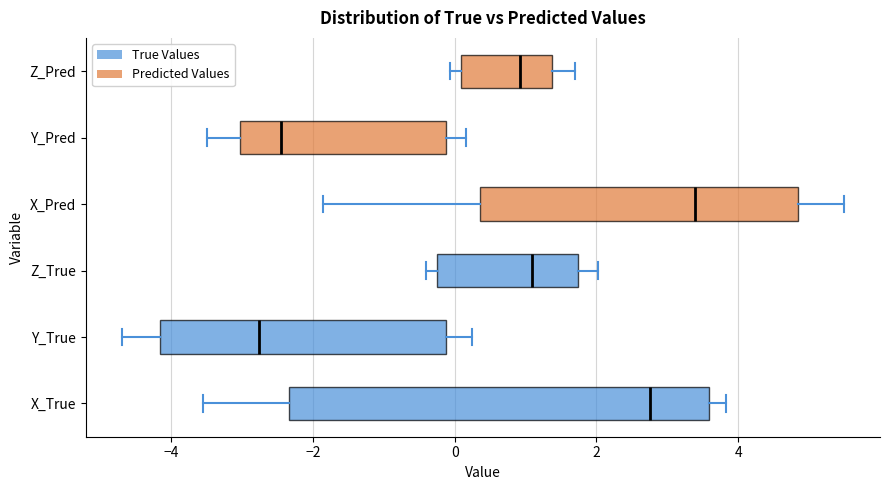

Reading bottom to top, read every box against the x-axis: the position of its median line, the range the box covers, and the ends of its whiskers. The values are not printed on the chart, so give them approximately, as read against the axis.

X_True: median 2.8, box -2.4 to 3.6, whiskers -3.6 to 3.8
Y_True: median -2.8, box -4.2 to -0.2, whiskers -4.6 to 0.2
Z_True: median 1.0, box -0.2 to 1.8, whiskers -0.4 to 2.0
X_Pred: median 3.4, box 0.4 to 4.8, whiskers -1.8 to 5.4
Y_Pred: median -2.4, box -3.0 to -0.2, whiskers -3.4 to 0.2
Z_Pred: median 1.0, box 0.0 to 1.4, whiskers 0.0 (just left of the box's left edge) to 1.6